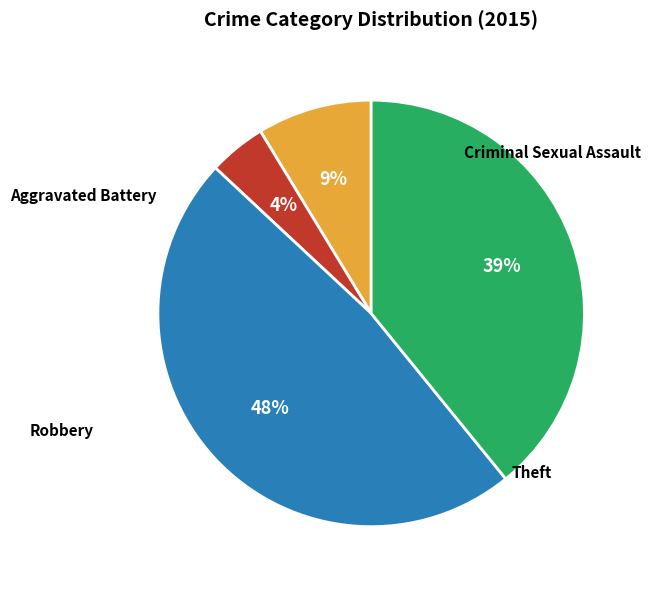

To the nearest percent, what is the average slice percentage?

25%